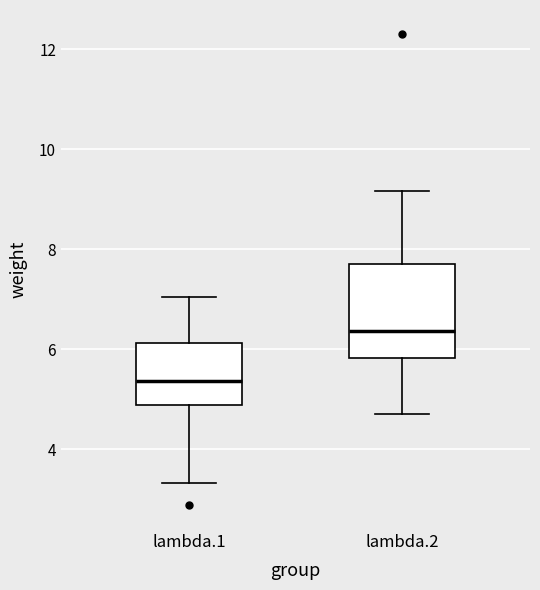

Reading left to right, read every box against the y-axis: the position of its median line, the range the box covers, and the ends of its whiskers. The values are not printed on the chart, so give them approximately, as read against the axis.

lambda.1: median 5.4, box 4.8 to 6.2, whiskers 3.4 to 7.0
lambda.2: median 6.4, box 5.8 to 7.8, whiskers 4.8 to 9.2